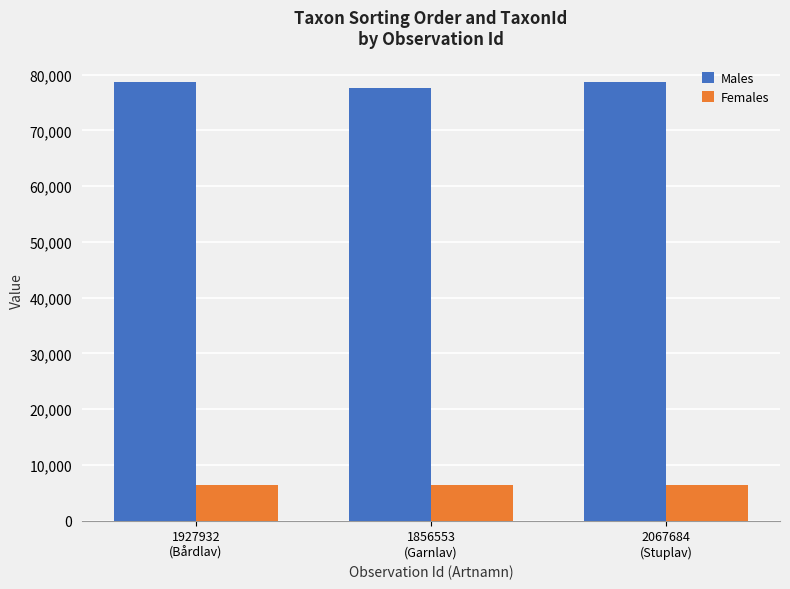

Rank the series by their maximum value, from lowest to highest.

Females, Males